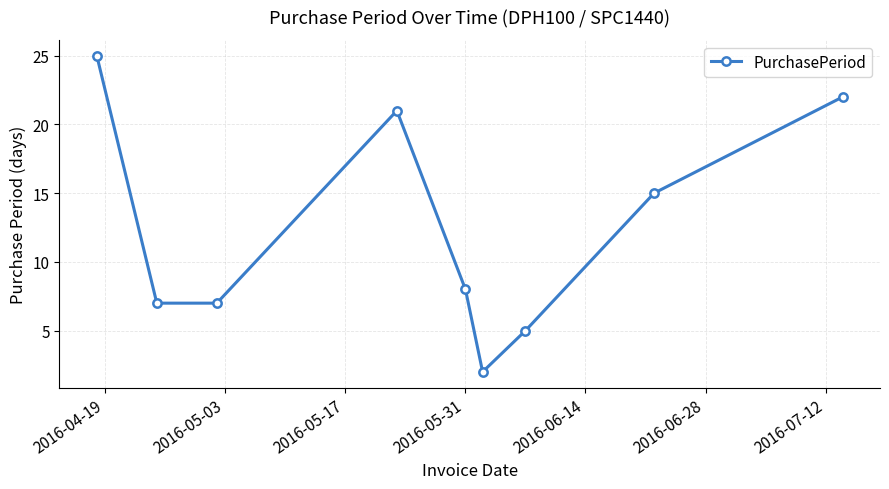

What is the smallest value displayed?

2